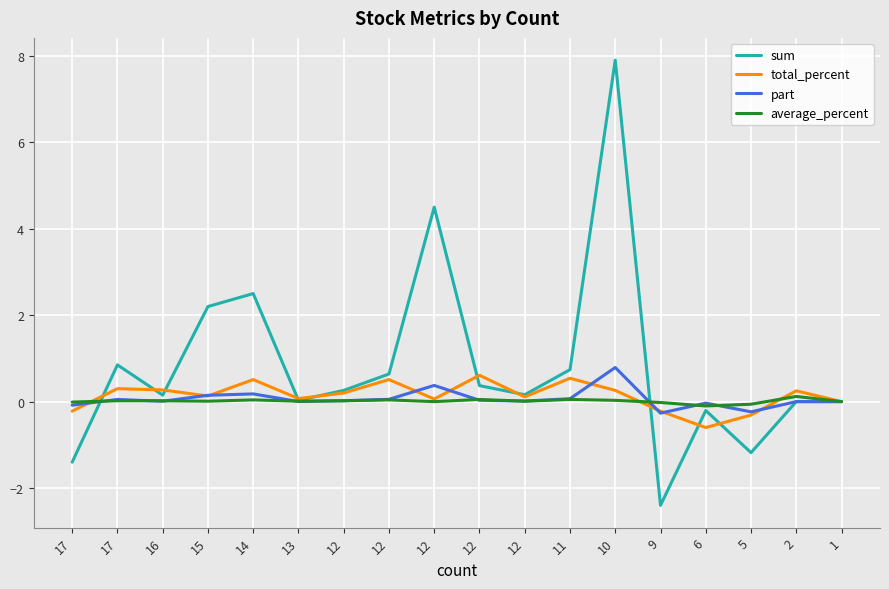

What are all the series names shown in the legend?

sum, total_percent, part, average_percent